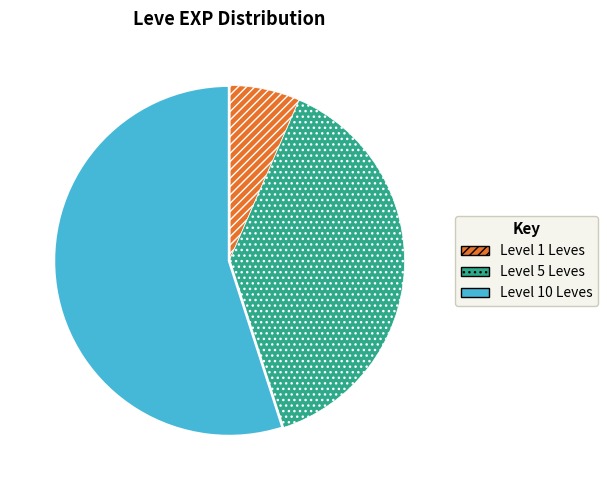

Rank the categories by value from highest to lowest.

Level 10 Leves, Level 5 Leves, Level 1 Leves